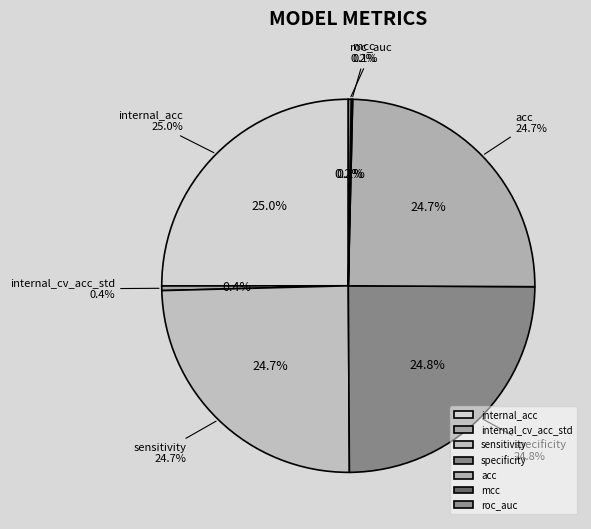

Combined, what portion of the pie is internal_cv_acc_std and internal_acc?

25.4%